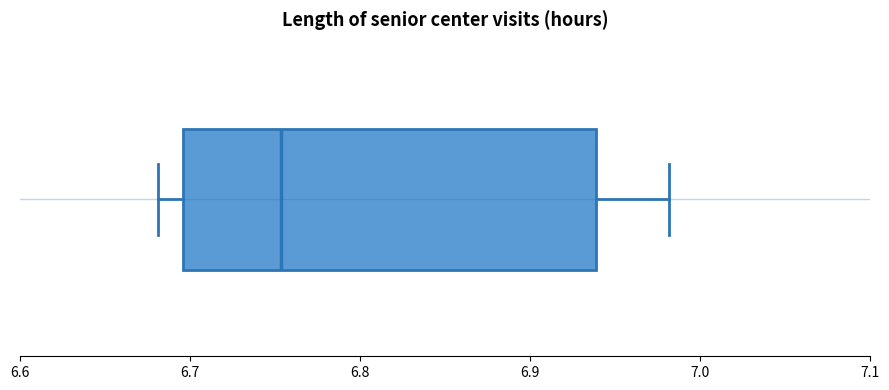

Where does the right whisker of the box end on the x-axis? The values are not printed on the chart, so give them approximately, as read against the axis.

6.98